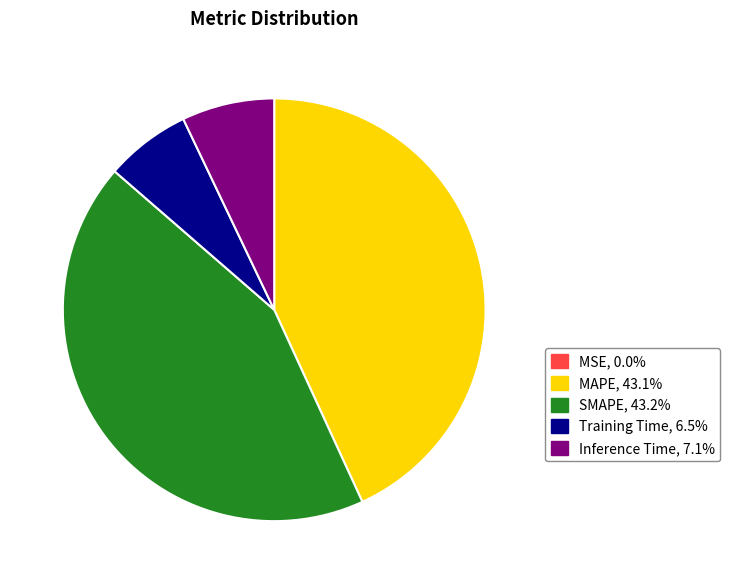

Does any single category account for the majority?

No